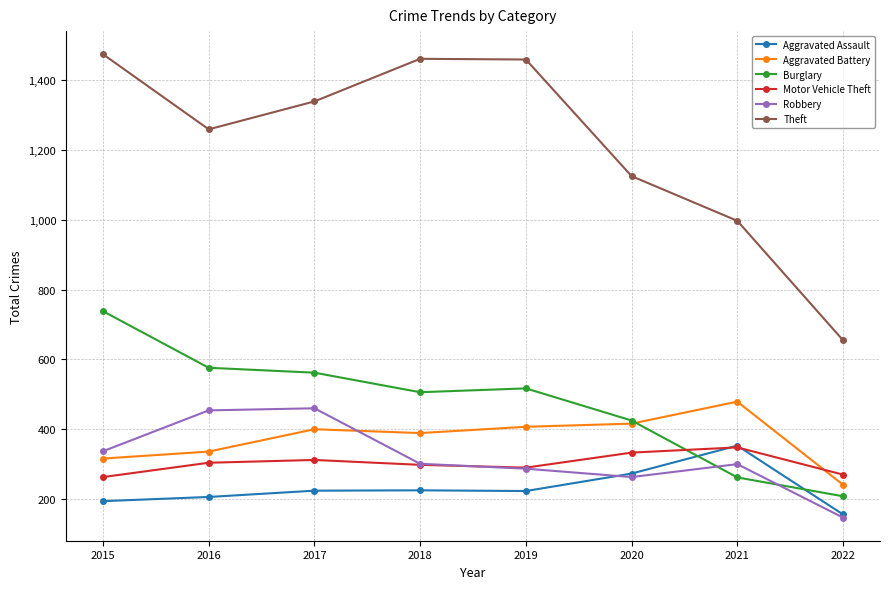

Between 2017 and 2018, which series saw the biggest shift?

Robbery